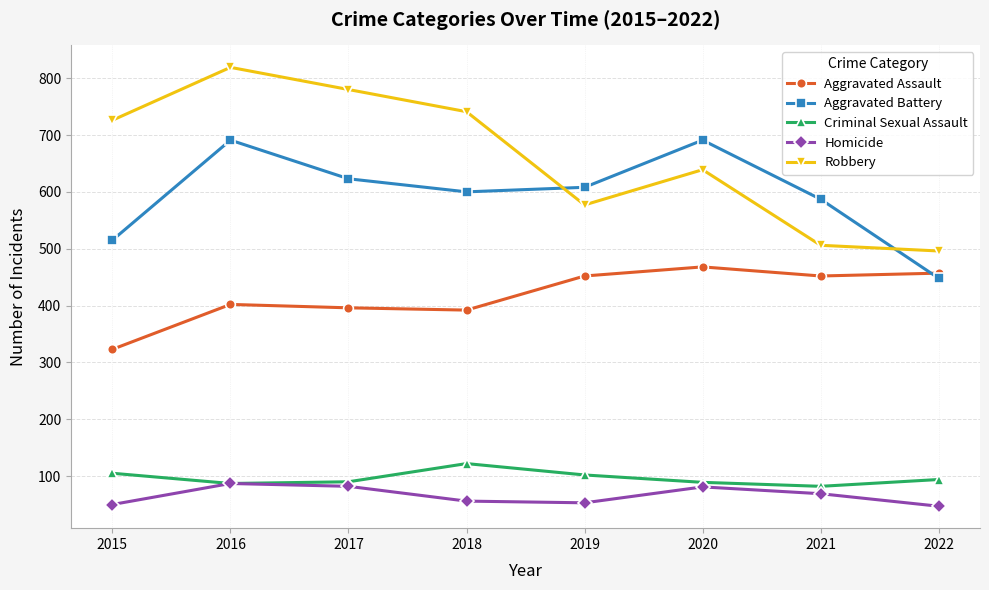

Is this an area chart (filled region under the line)?

No